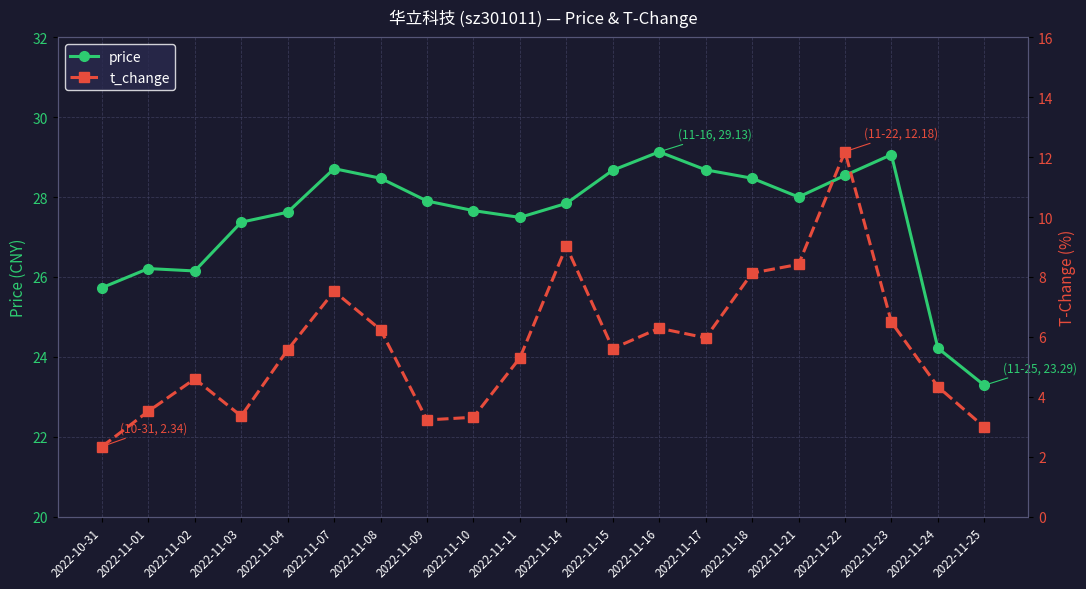

What is the sum of the price values at 2022-11-15 and 2022-11-16?

57.8